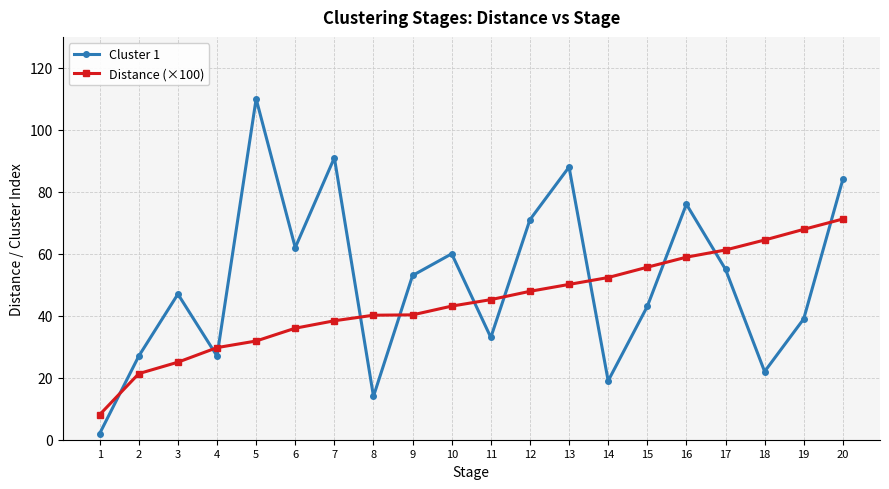

What is the greatest value displayed?

110.0